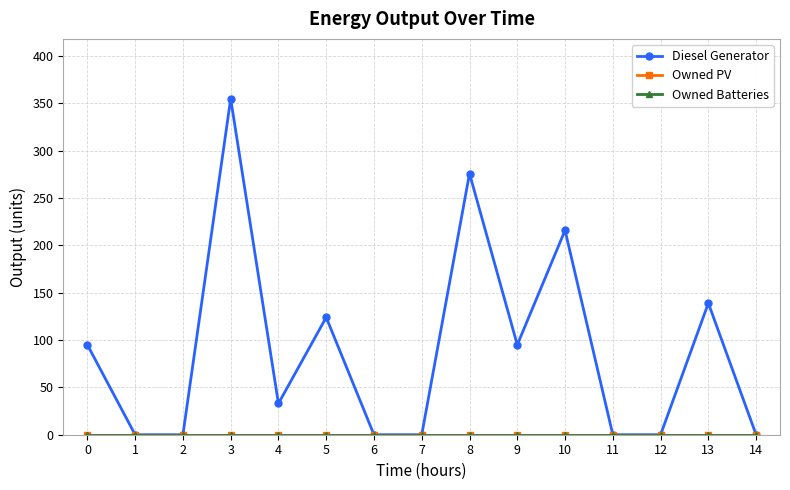

Does the chart have visible grid lines?

Yes